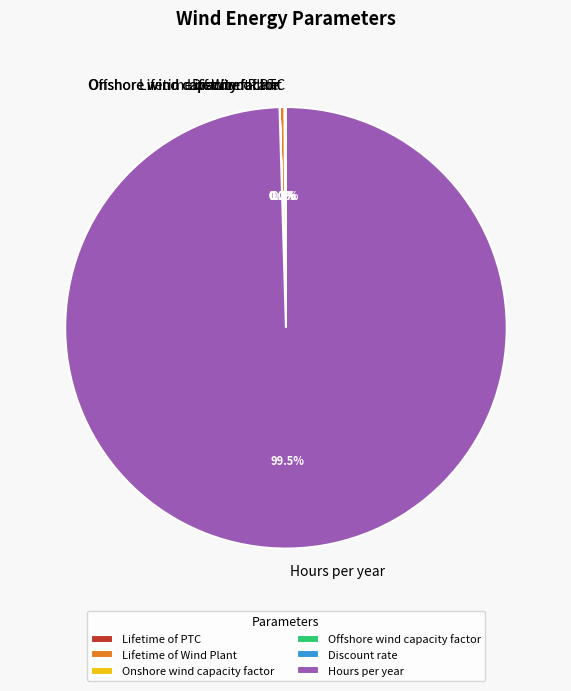

Which category has the biggest portion of the pie?

Hours per year